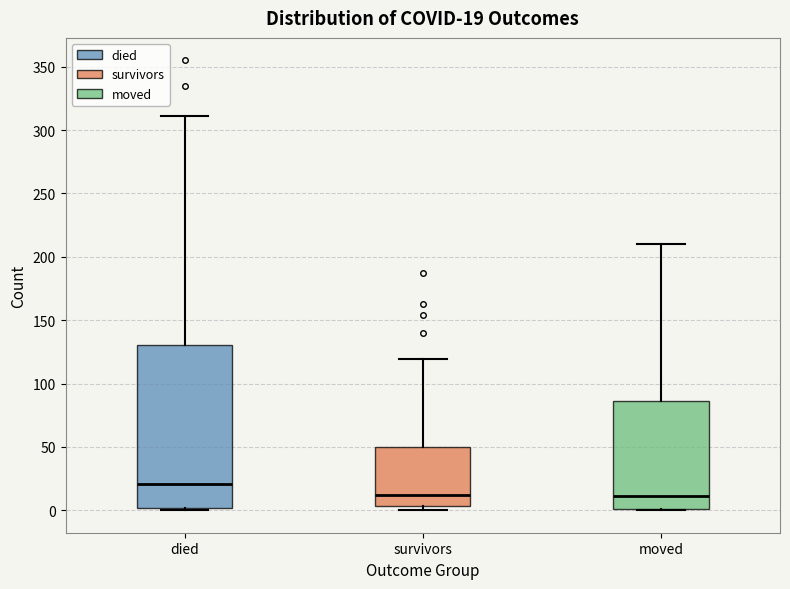

Comparing the boxes themselves (not the whiskers), which one is the tallest?

died